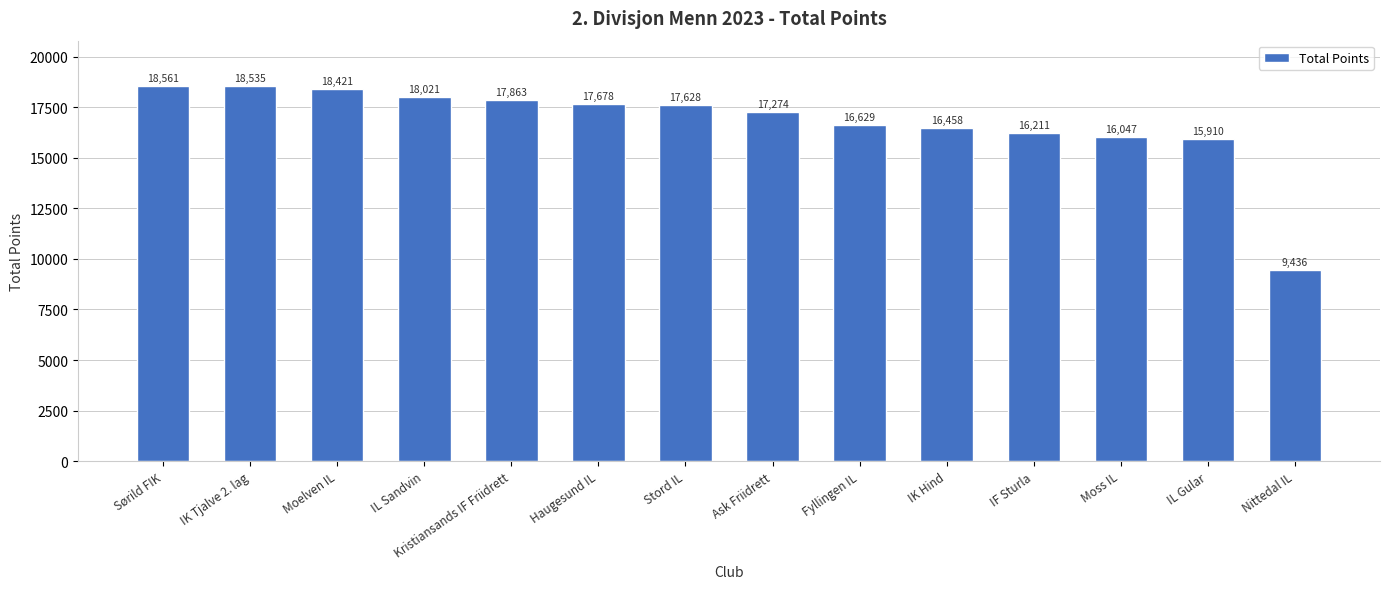

What is the change in value from Moelven IL to Fyllingen IL?

-1792